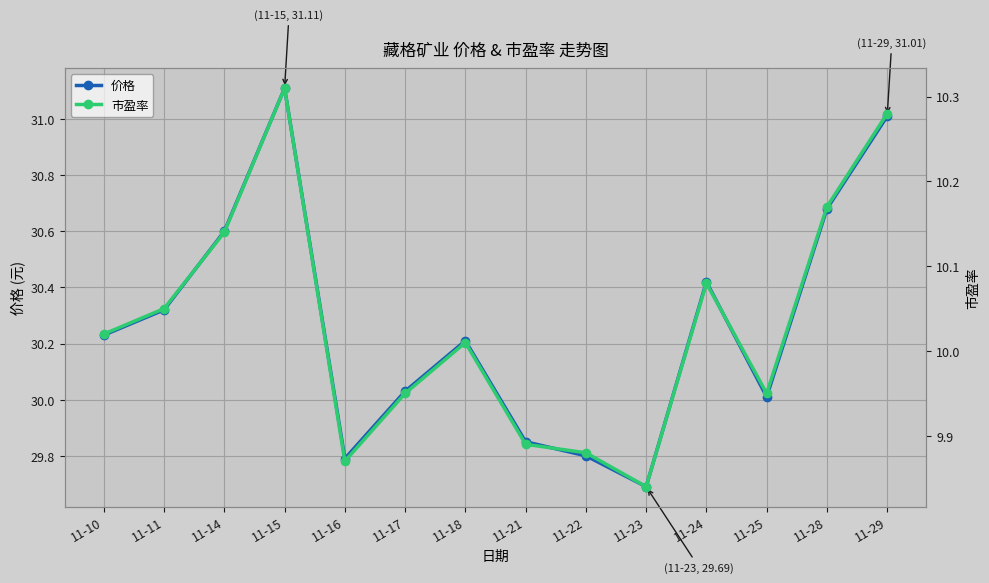

Is the value of 价格 at 11-21 greater than the value of 市盈率 at 11-24?

Yes